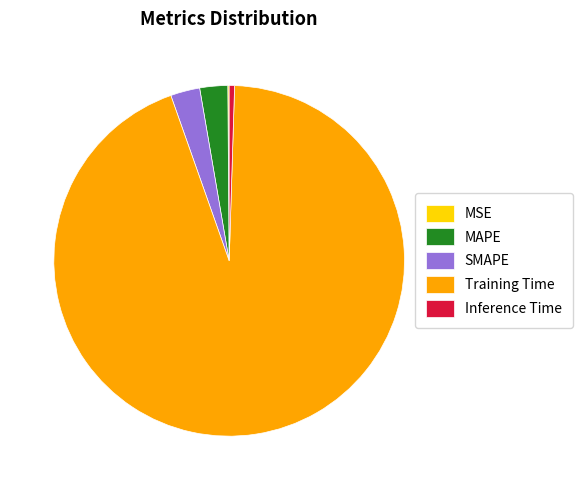

Is it true that SMAPE is 3% of the pie?

True